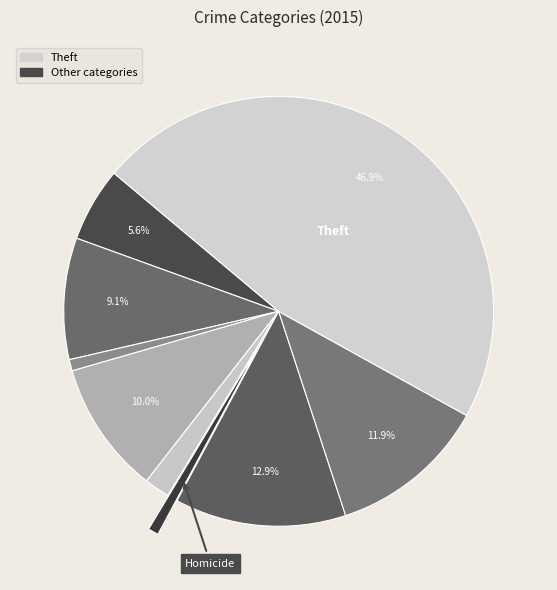

How many segments does this pie chart have?

9